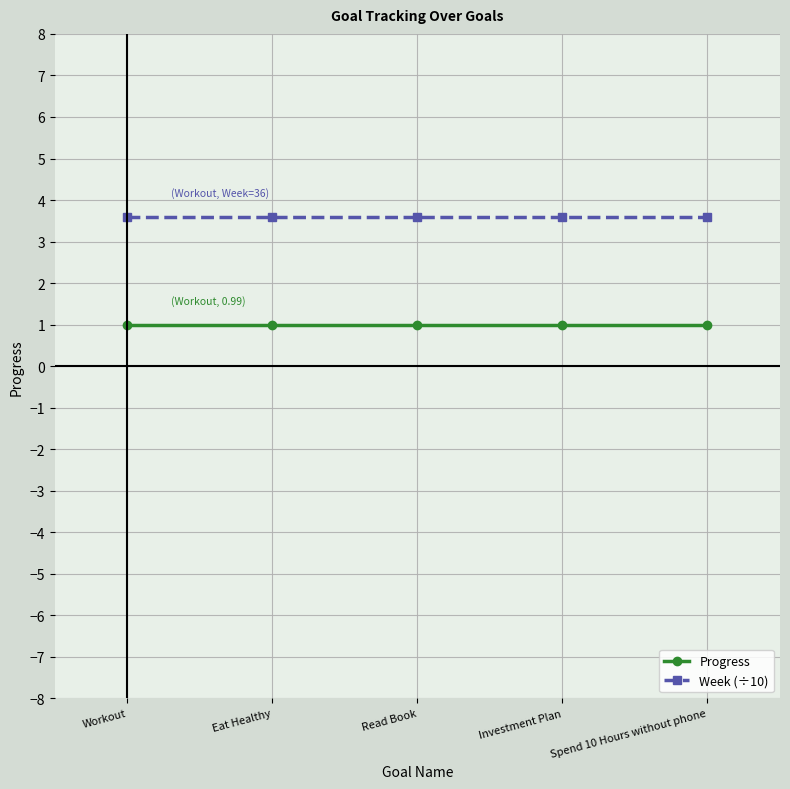

True or false: Progress and Week (÷10) cross at least once.

False